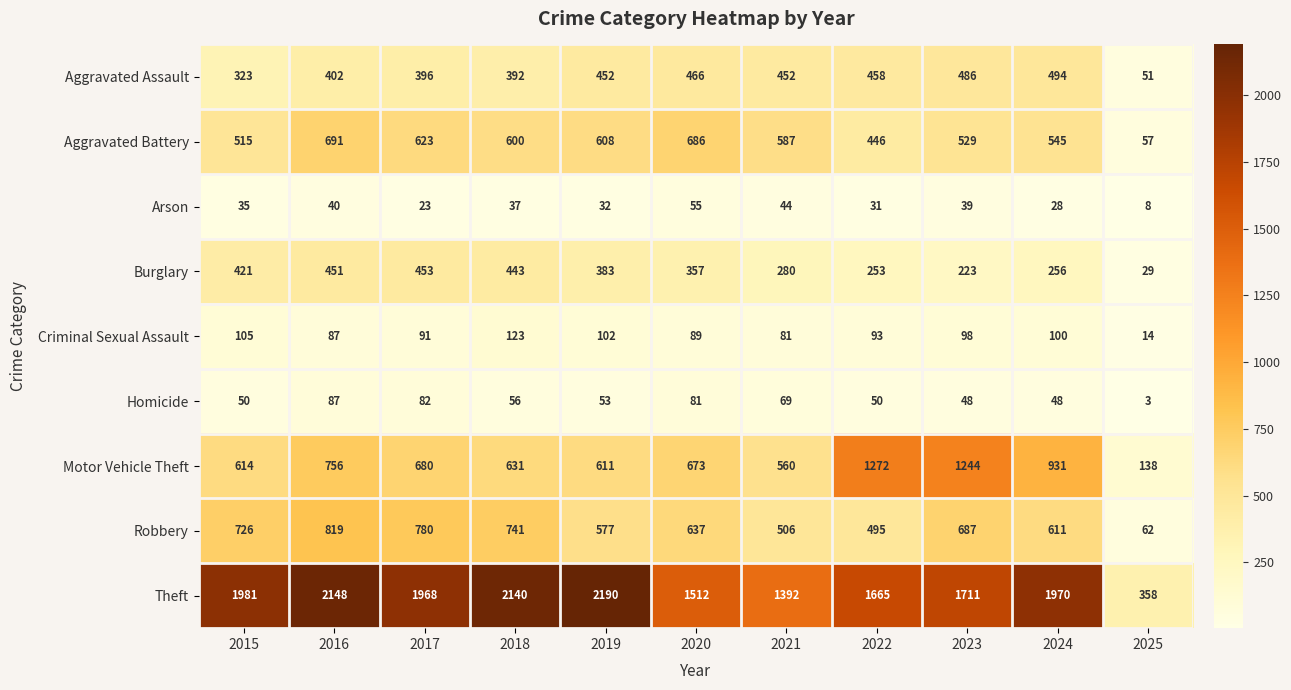

What is the minimum value shown in the chart?

3